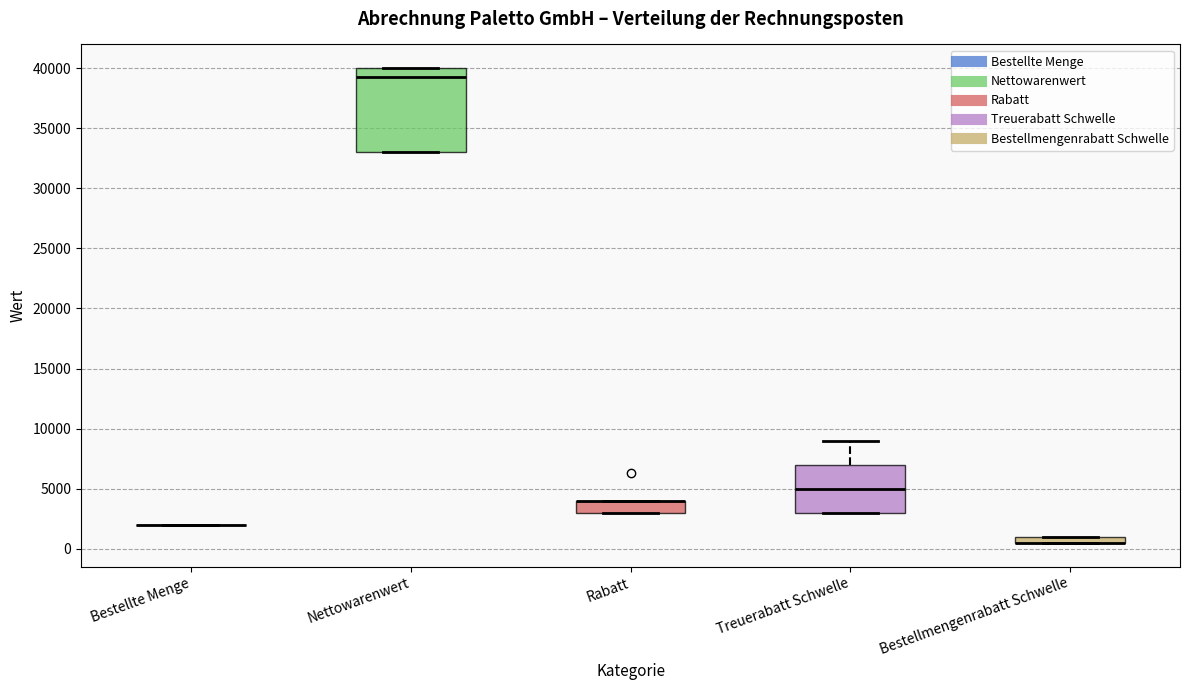

Which box is the tallest, from its lower edge to its upper edge?

Nettowarenwert